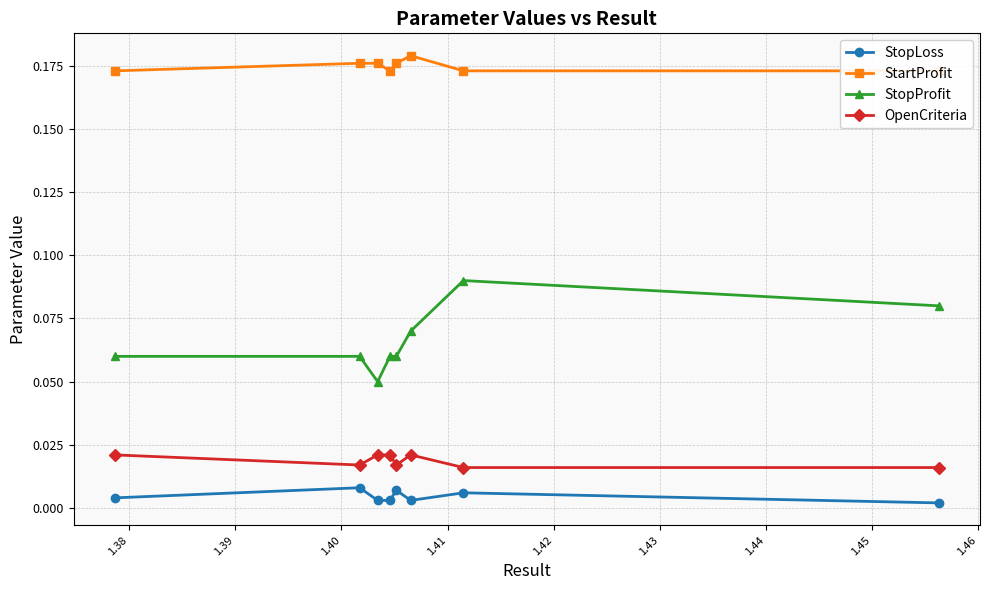

What are all the series names shown in the legend?

StopLoss, StartProfit, StopProfit, OpenCriteria